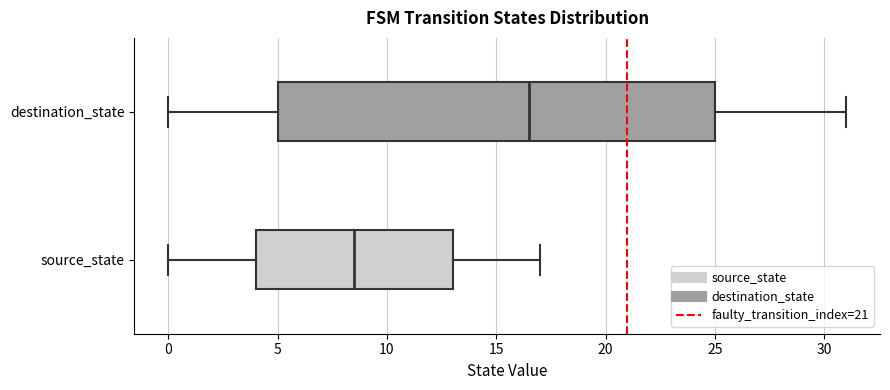

Reading bottom to top, transcribe this box plot: for each box, give where its median line is, the range the box spans, and where its two whiskers end, as read against the x-axis. The values are not printed on the chart, so give them approximately, as read against the axis.

source_state: median 8.5, box 4.0 to 13.0, whiskers 0.0 to 17.0
destination_state: median 16.5, box 5.0 to 25.0, whiskers 0.0 to 31.0